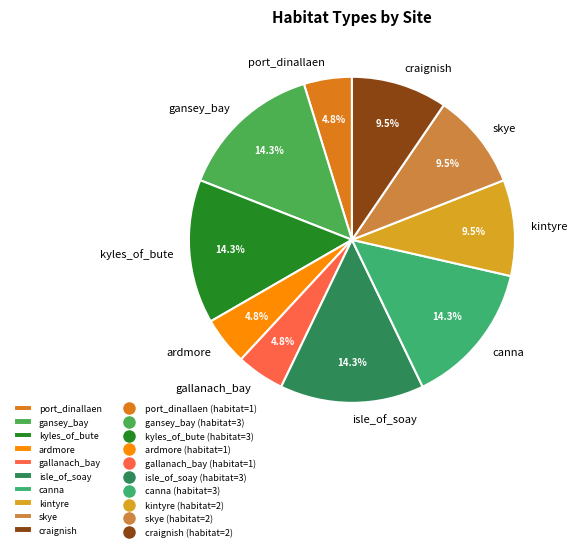

To the nearest percent, what percentage of the pie is gallanach_bay?

5%